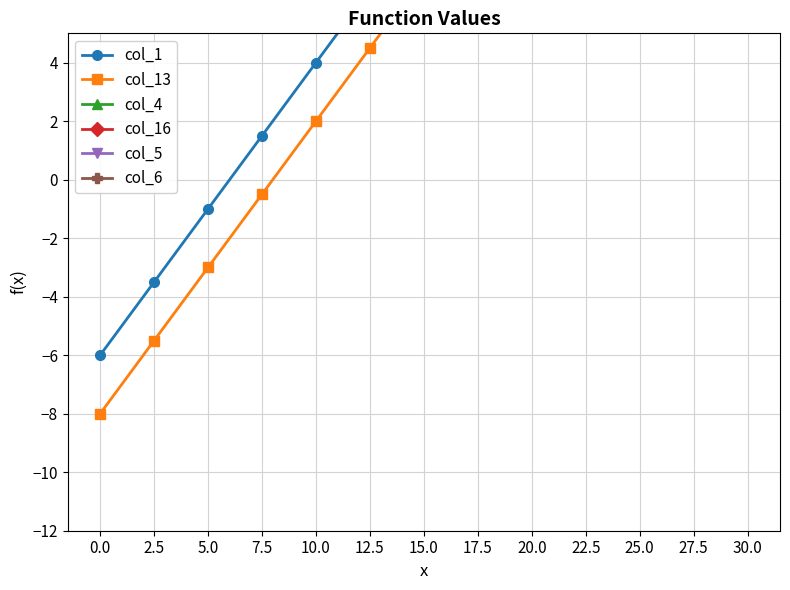

Which series has the largest total across all categories?

col_1